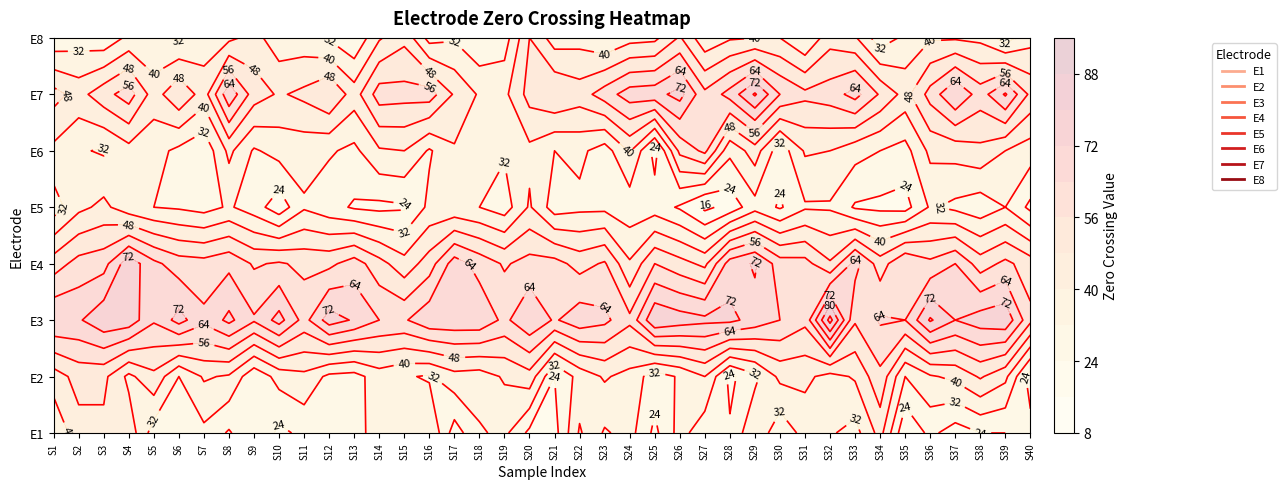

Between 33 and 13, which is larger?

33